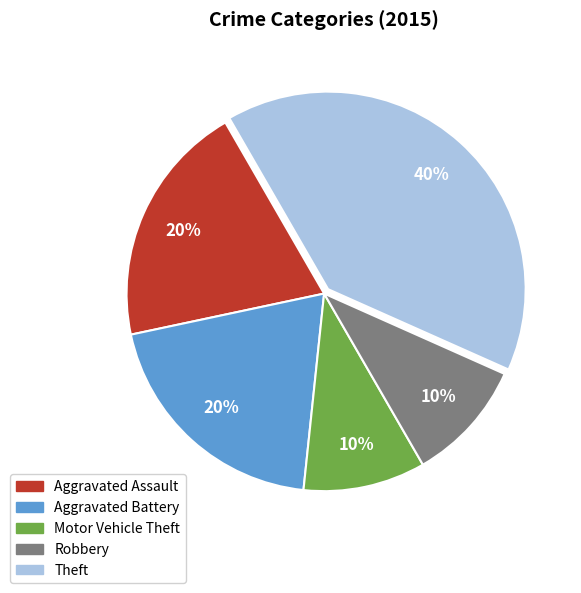

How many segments does this pie chart have?

5